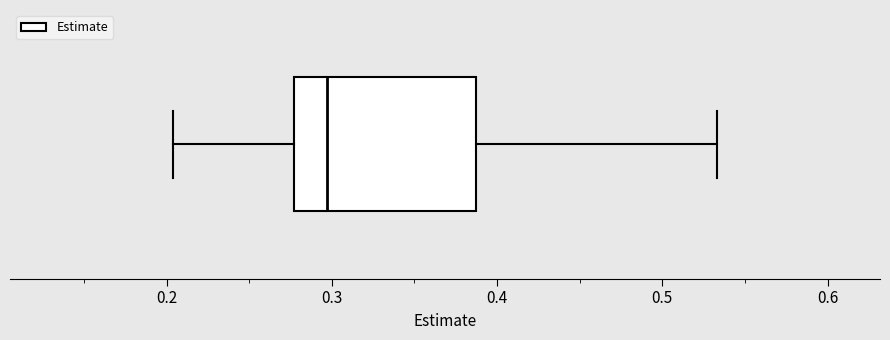

Read this box plot against the x-axis: the position of the median line, the range covered by the box, and the ends of both whiskers. The values are not printed on the chart, so give them approximately, as read against the axis.

median 0.30, box 0.28 to 0.39, whiskers 0.20 to 0.53